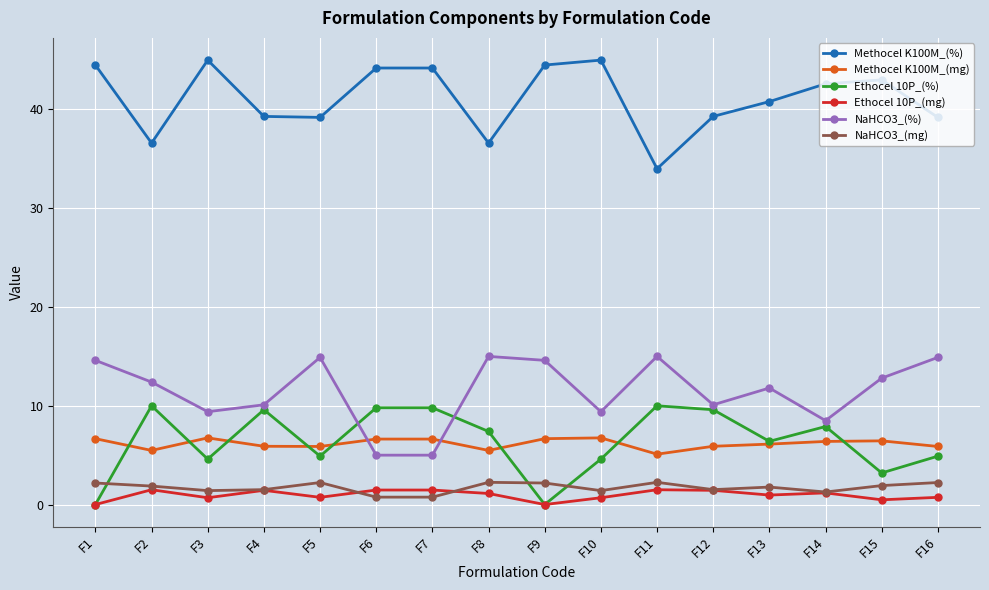

Between F13 and F15, which series saw the biggest shift?

Ethocel 10P_(%)